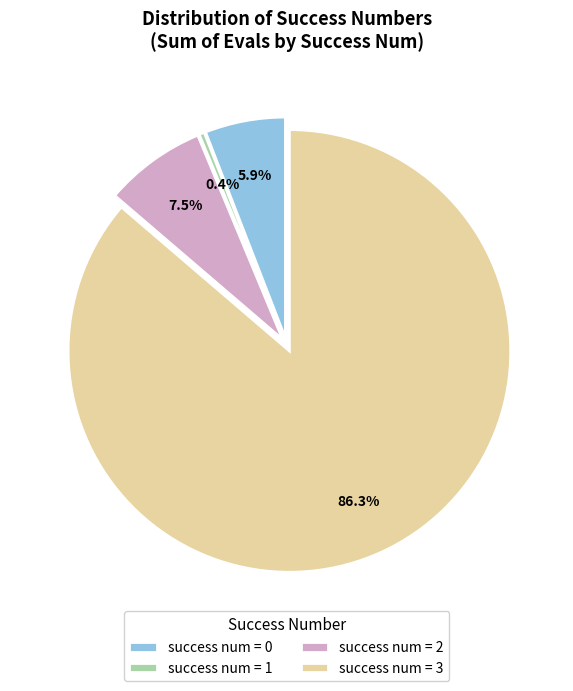

Rank the categories by value from highest to lowest.

success num = 3, success num = 2, success num = 0, success num = 1